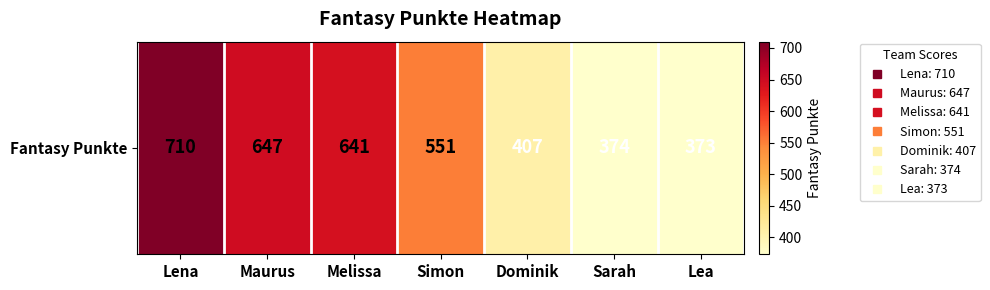

What is the difference between the values at Melissa and Sarah?

267